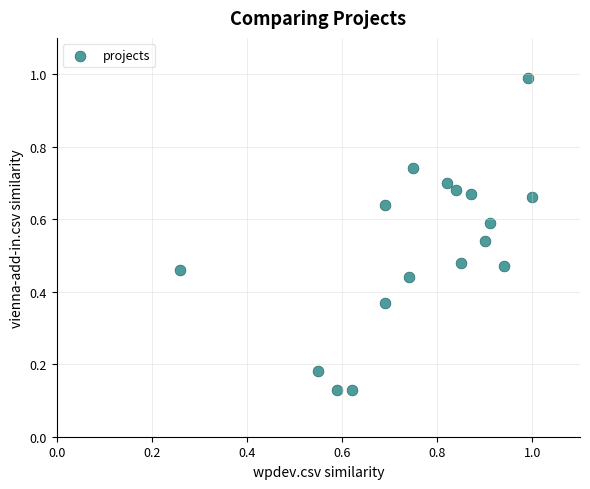

What is the range of Y values (max minus min)?

0.9